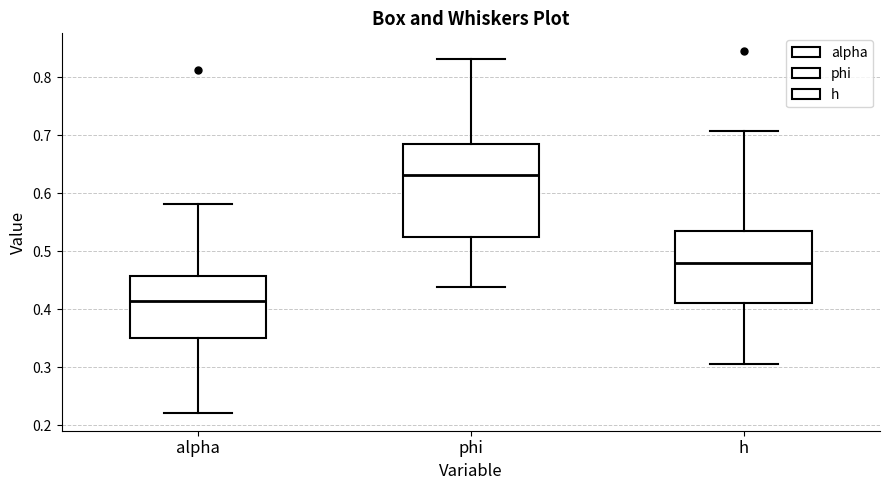

Reading left to right, transcribe this box plot: for each box, give where its median line is, the range the box spans, and where its two whiskers end, as read against the y-axis. The values are not printed on the chart, so give them approximately, as read against the axis.

alpha: median 0.41, box 0.35 to 0.46, whiskers 0.22 to 0.58
phi: median 0.63, box 0.53 to 0.69, whiskers 0.44 to 0.83
h: median 0.48, box 0.41 to 0.54, whiskers 0.31 to 0.71